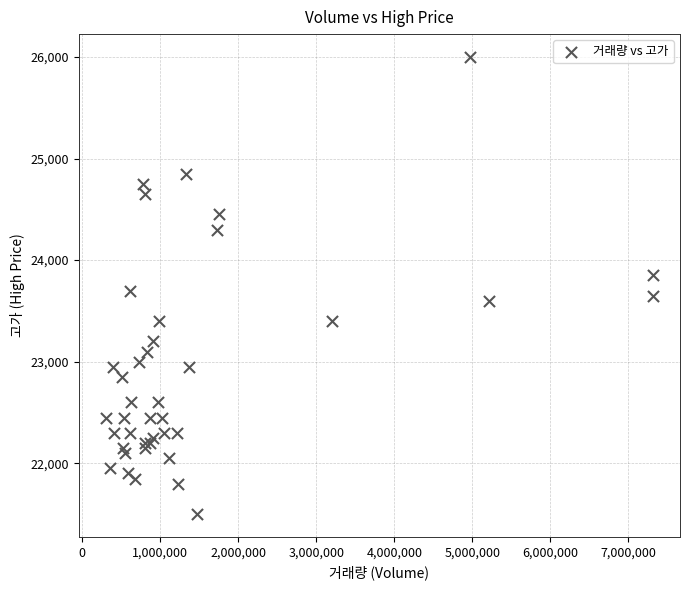

What Y value in the scatter plot is closest to 23750?

23700